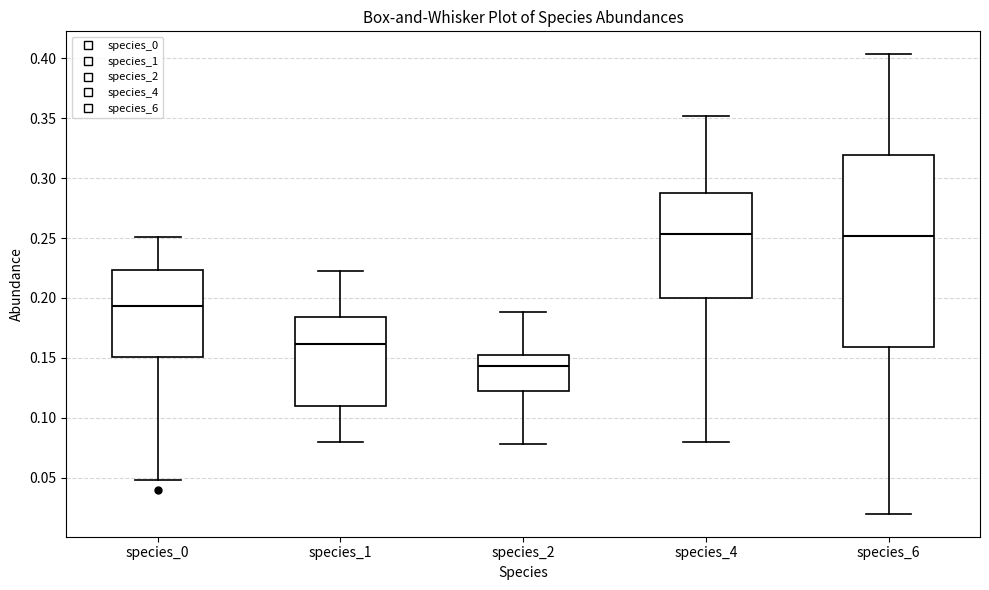

Reading left to right, read every box against the y-axis: the position of its median line, the range the box covers, and the ends of its whiskers. The values are not printed on the chart, so give them approximately, as read against the axis.

species_0: median 0.195, box 0.150 to 0.225, whiskers 0.050 to 0.250
species_1: median 0.160, box 0.110 to 0.185, whiskers 0.080 to 0.220
species_2: median 0.145, box 0.120 to 0.150, whiskers 0.080 to 0.190
species_4: median 0.255, box 0.200 to 0.290, whiskers 0.080 to 0.350
species_6: median 0.250, box 0.160 to 0.320, whiskers 0.020 to 0.405